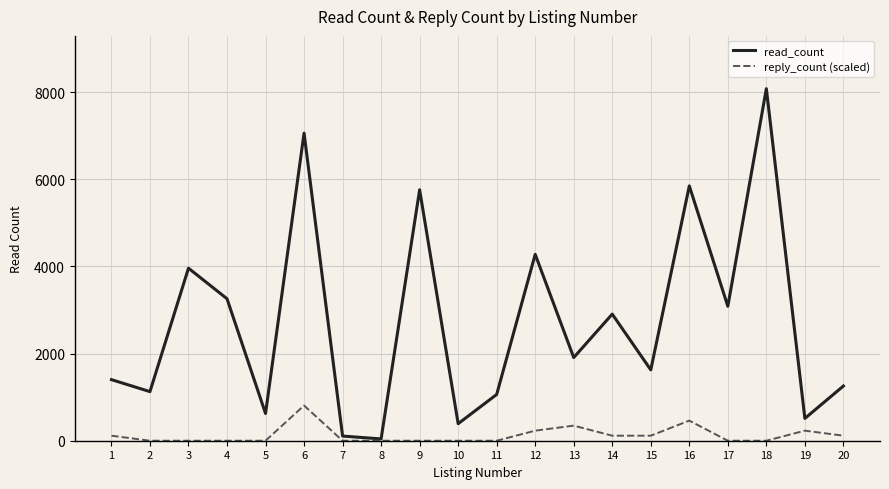

At 19, list the series in order from largest to smallest.

read_count, reply_count (scaled)